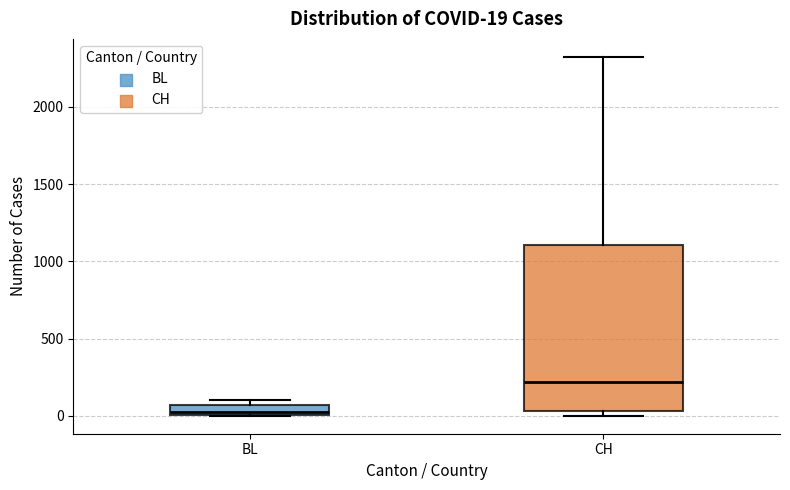

Which box has the highest median line?

CH